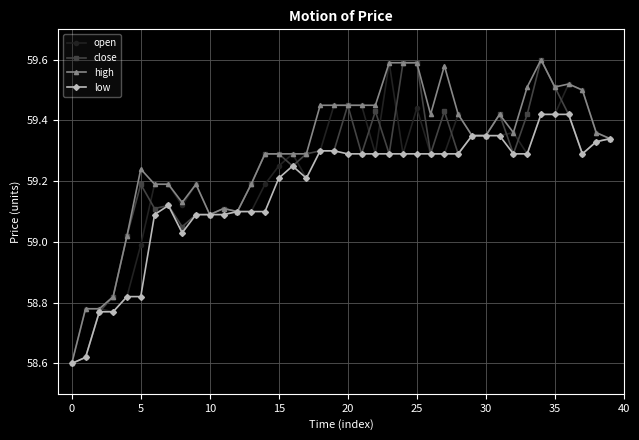

At how many categories does at least one series exceed 58?

40